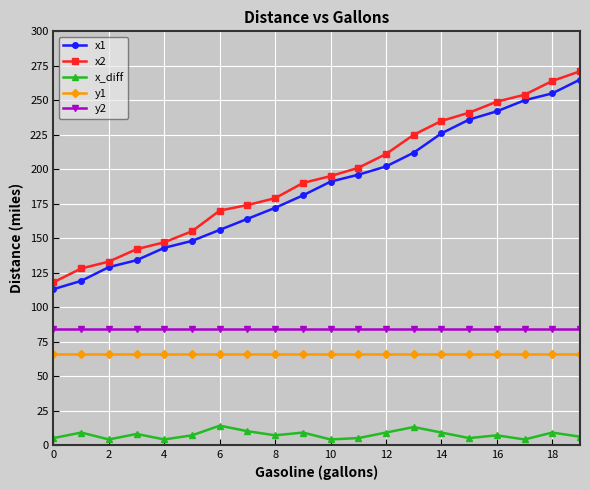

What is the average value of the y1 series?

66